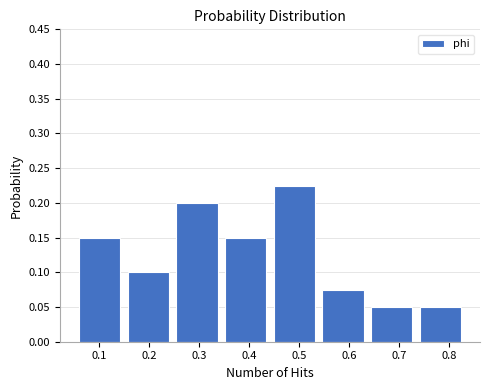

Which range on the x-axis has the tallest bar?

0.44 to 0.54